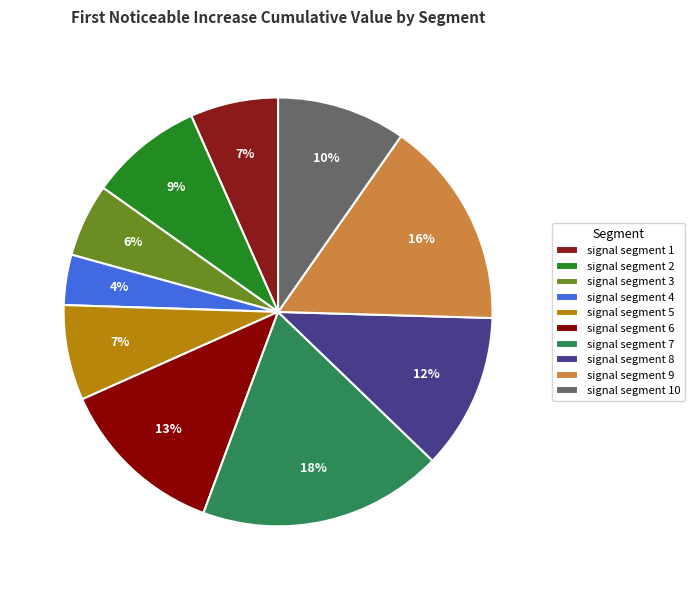

Rank the categories by value from lowest to highest.

signal segment 4, signal segment 3, signal segment 1, signal segment 5, signal segment 2, signal segment 10, signal segment 8, signal segment 6, signal segment 9, signal segment 7